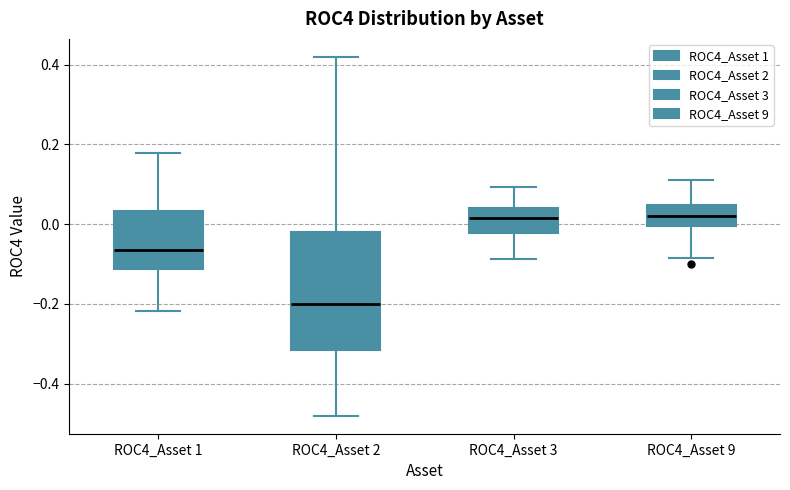

Where is the upper edge of the box for ROC4_Asset 2 on the y-axis? The values are not printed on the chart, so give them approximately, as read against the axis.

-0.02